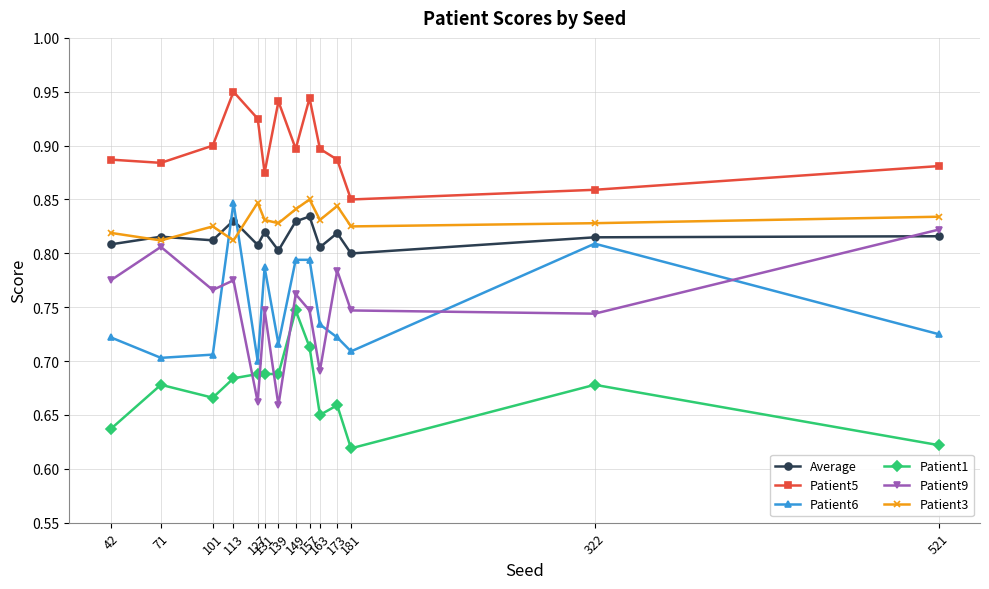

True or false: Patient9 and Patient5 intersect in this chart.

False